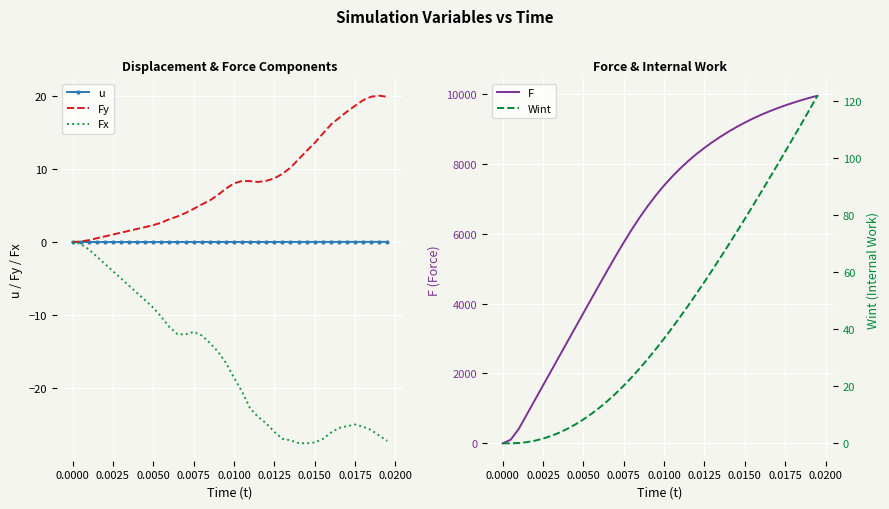

What are all the series names shown in the legend?

u, Fy, Fx, F, Wint